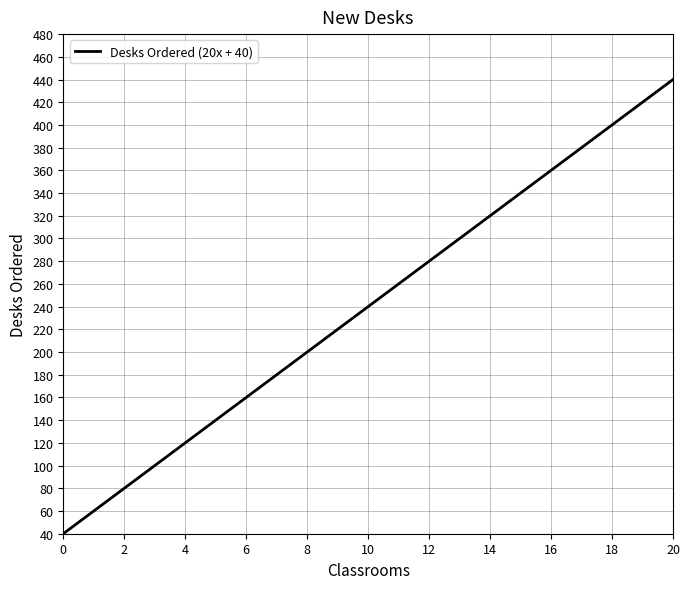

What is the minimum value shown in the chart?

40